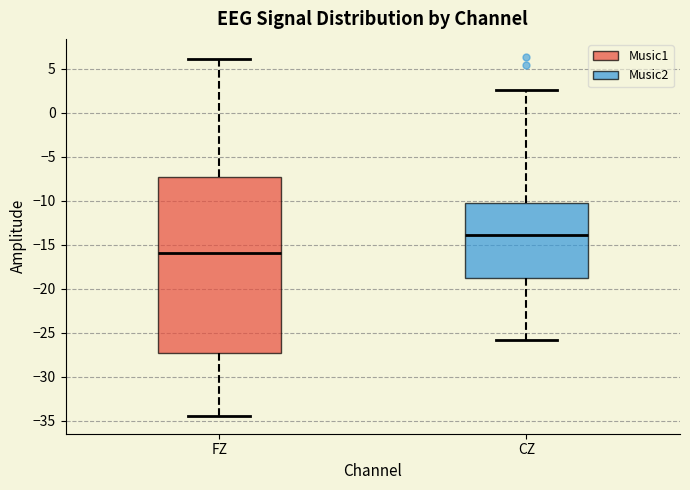

Which box has the lowest median line?

FZ